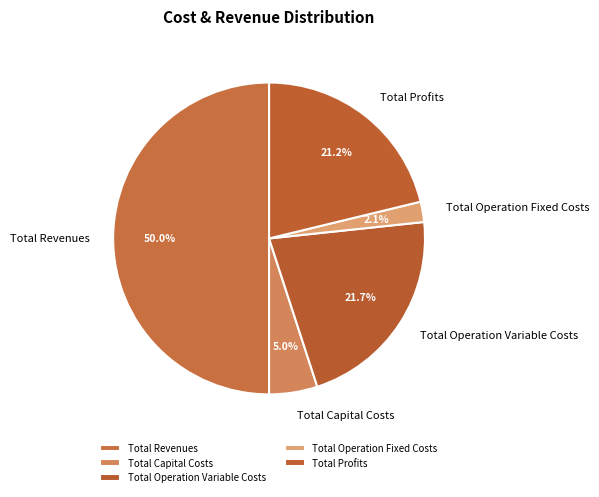

What is the ratio of the value at Total Operation Variable Costs to the value at Total Revenues?

0.4